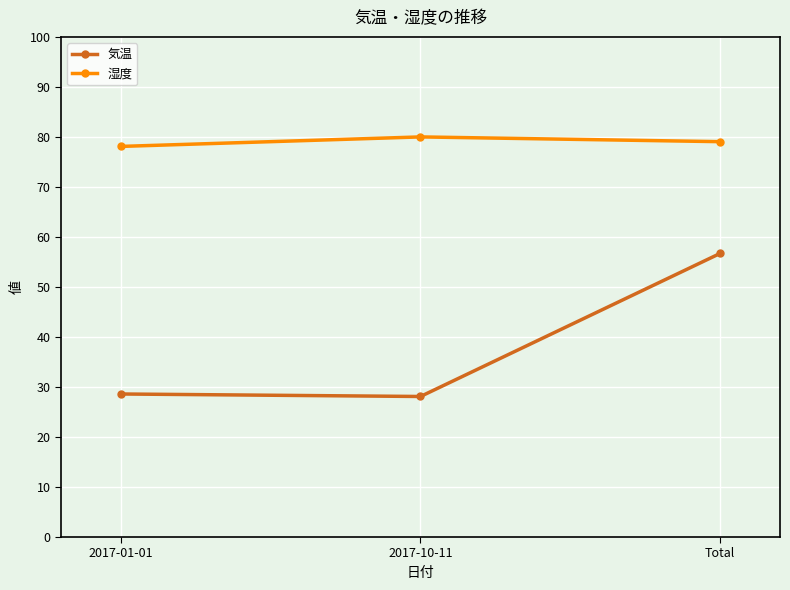

Read the 気温 value at Total.

56.7